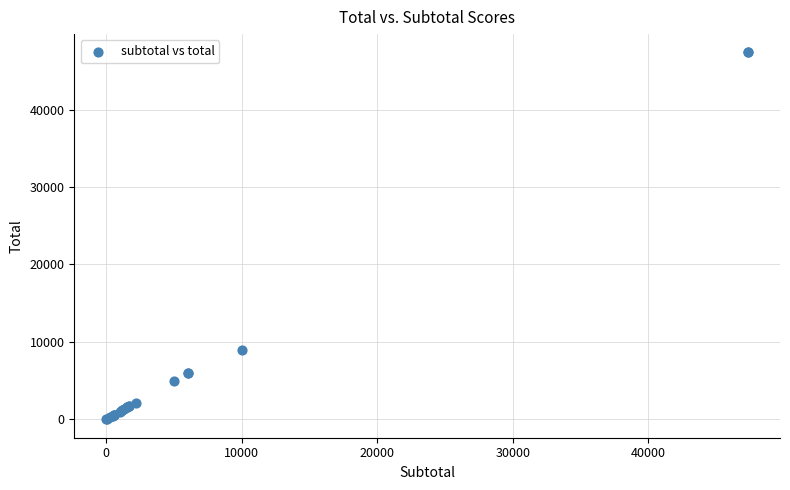

What Y value in the scatter plot is closest to 23685?

9000.0